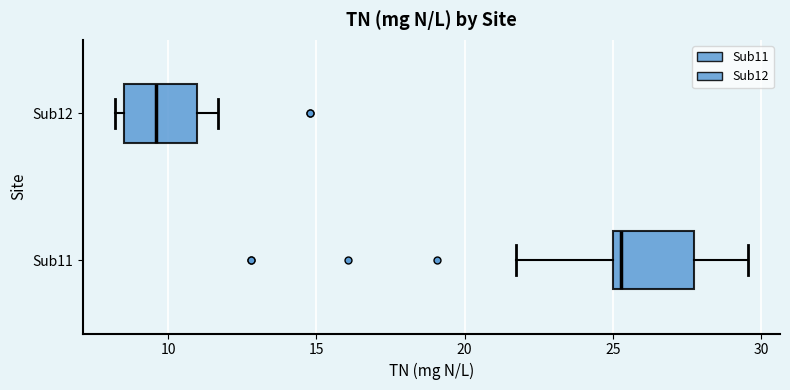

Where is the left edge of the box for Sub12 on the x-axis? The values are not printed on the chart, so give them approximately, as read against the axis.

8.5